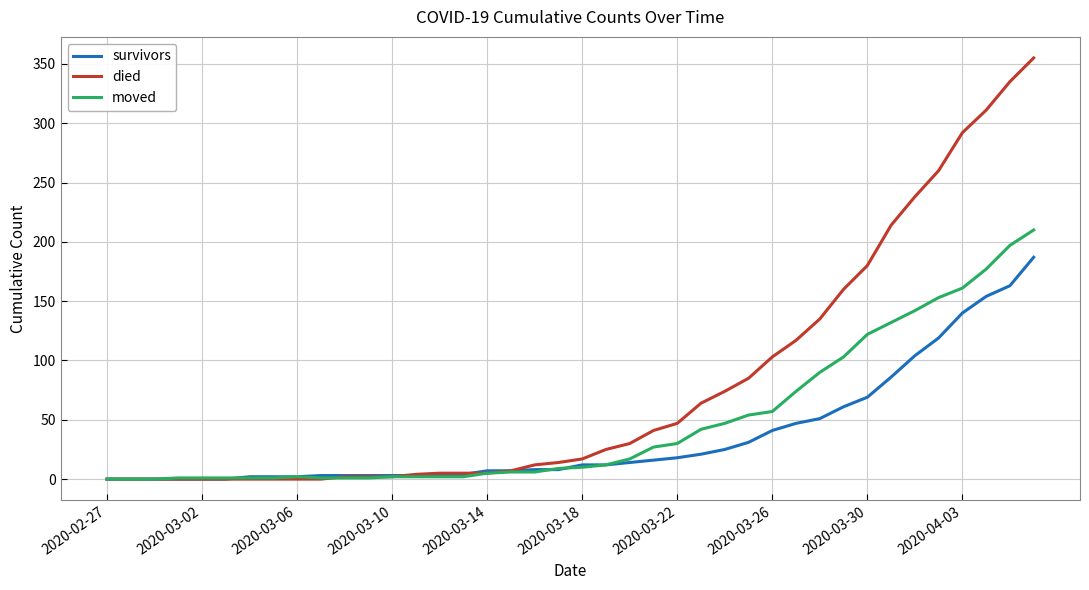

Which series has the largest total across all categories?

died